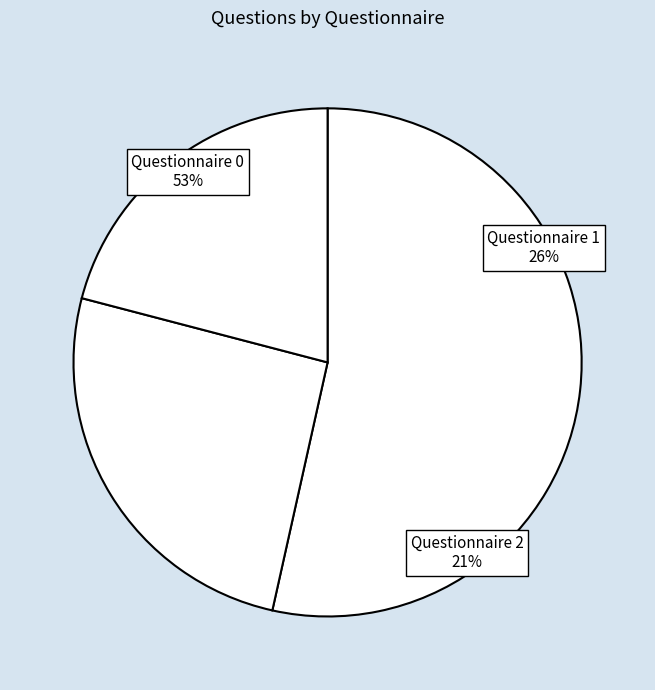

What is the total percentage of Questionnaire 1 and Questionnaire 0?

79.1%